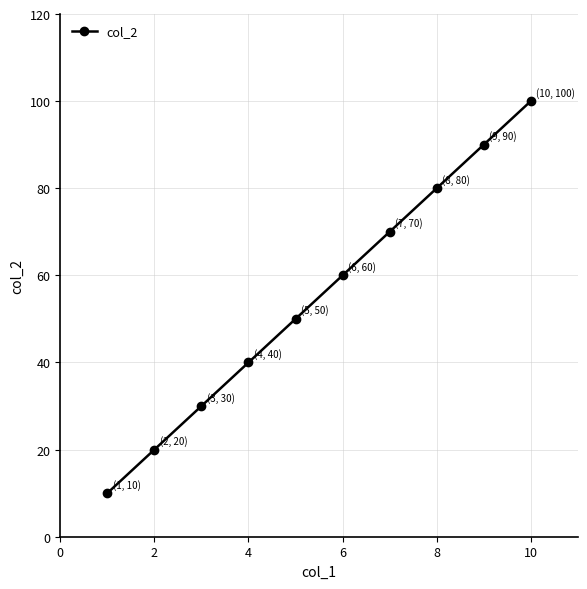

What is the smallest value displayed?

10